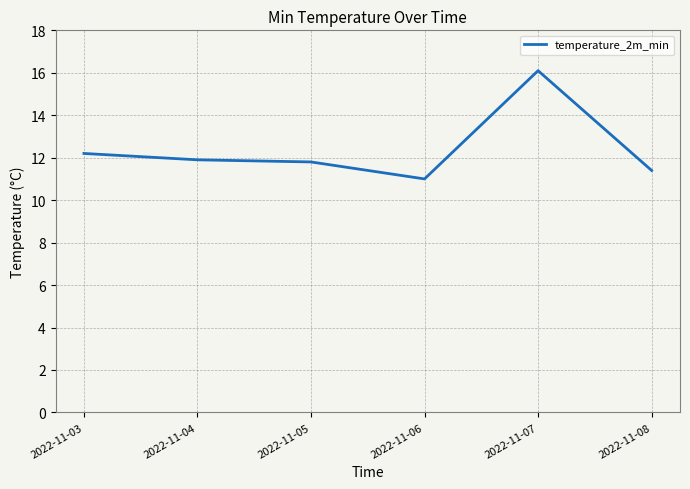

Reading right to left, extract all data points from this chart.

11.4	16.1	11.0	11.8	11.9	12.2